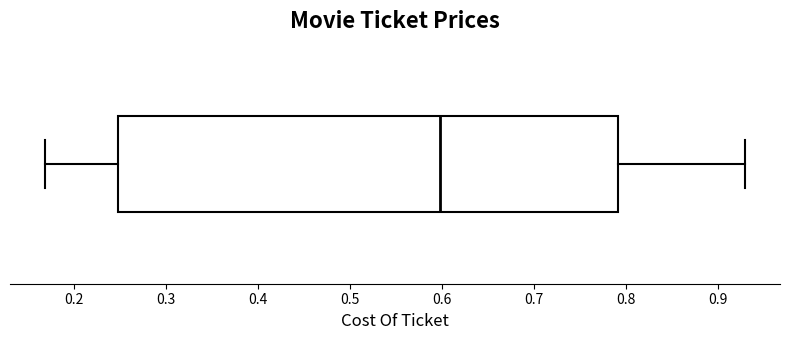

Transcribe this box plot: give where the median line is, the range the box spans, and where the two whiskers end, as read against the x-axis. The values are not printed on the chart, so give them approximately, as read against the axis.

median 0.60, box 0.25 to 0.79, whiskers 0.17 to 0.93